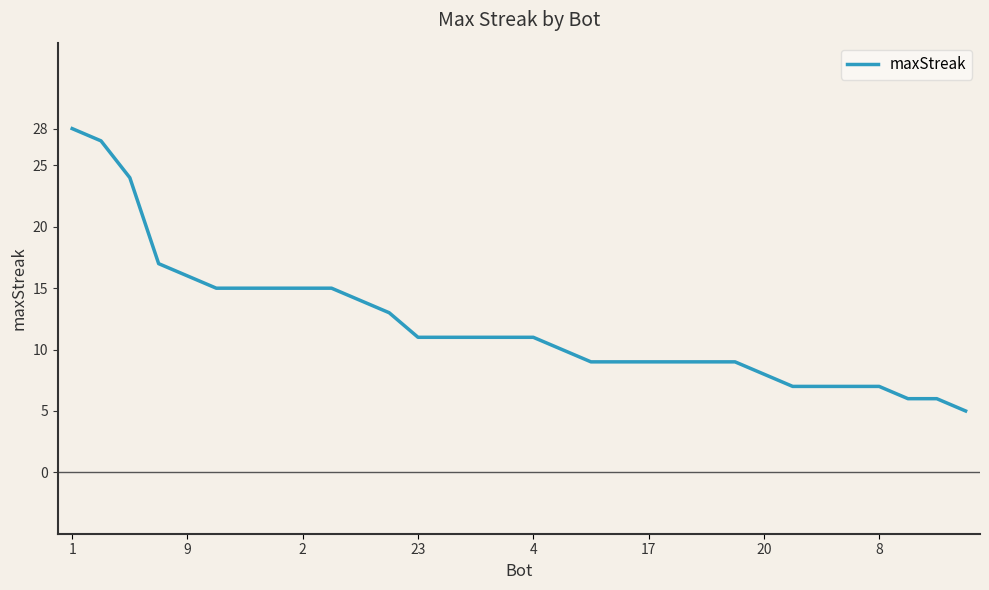

What is the minimum value shown in the chart?

5